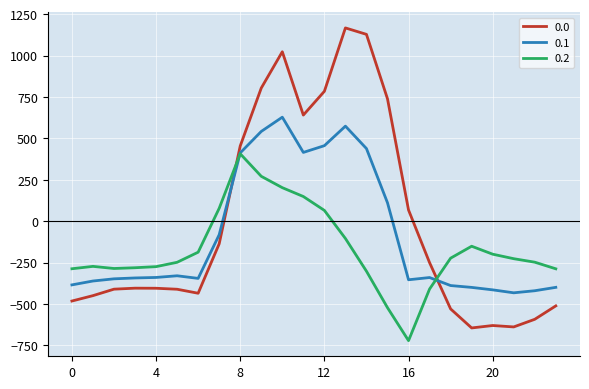

List the series in order of their overall mean, lowest first.

0.2, 0.1, 0.0